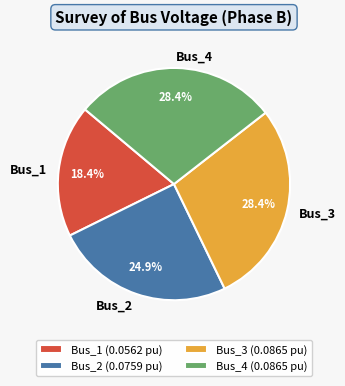

What is the smallest slice in the pie chart?

Bus_1